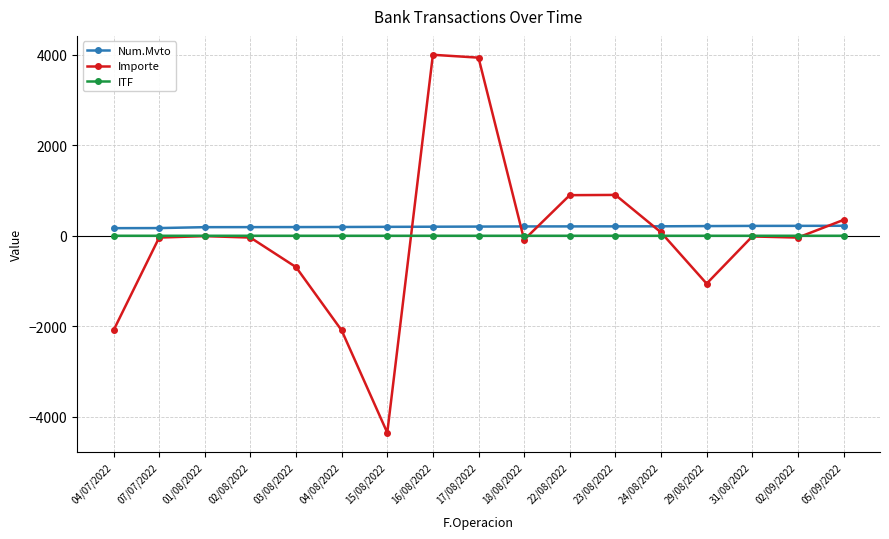

What position from the right is 15/08/2022?

11